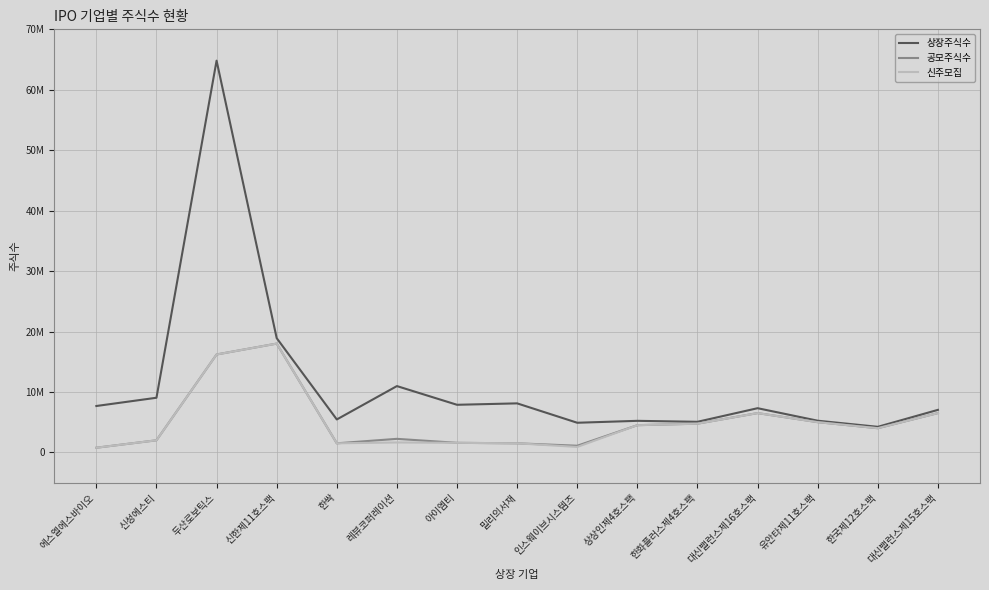

Between 한국제12호스팩 and 한화플러스제4호스팩, which is larger?

한화플러스제4호스팩